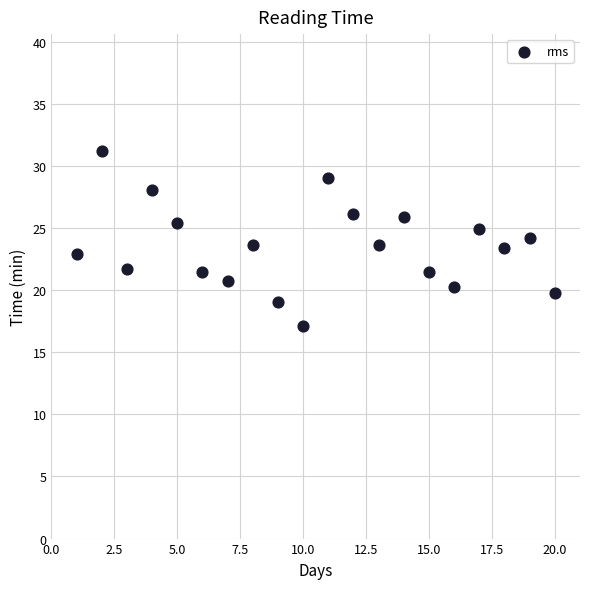

What is the range of Y values (max minus min)?

14.2